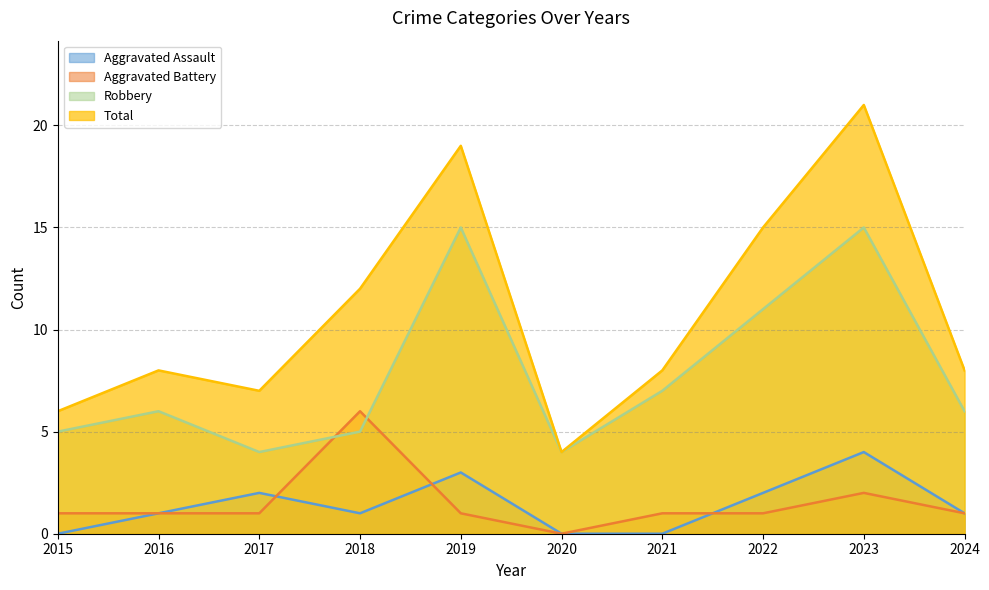

True or false: Aggravated Assault has a value of 1 at 2018.

True